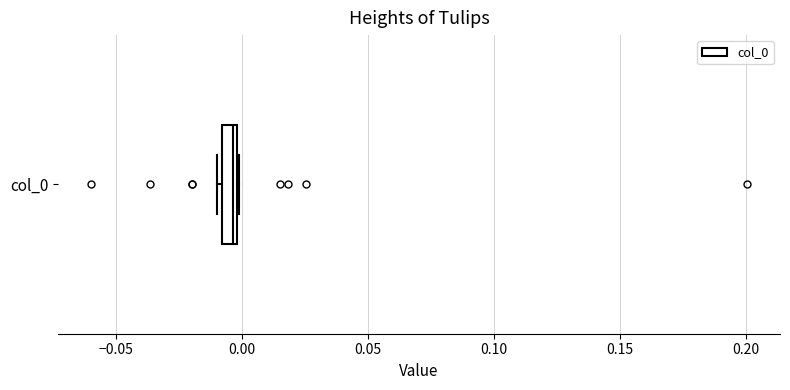

Where is the right edge of the box for col_0 on the x-axis? The values are not printed on the chart, so give them approximately, as read against the axis.

0.000